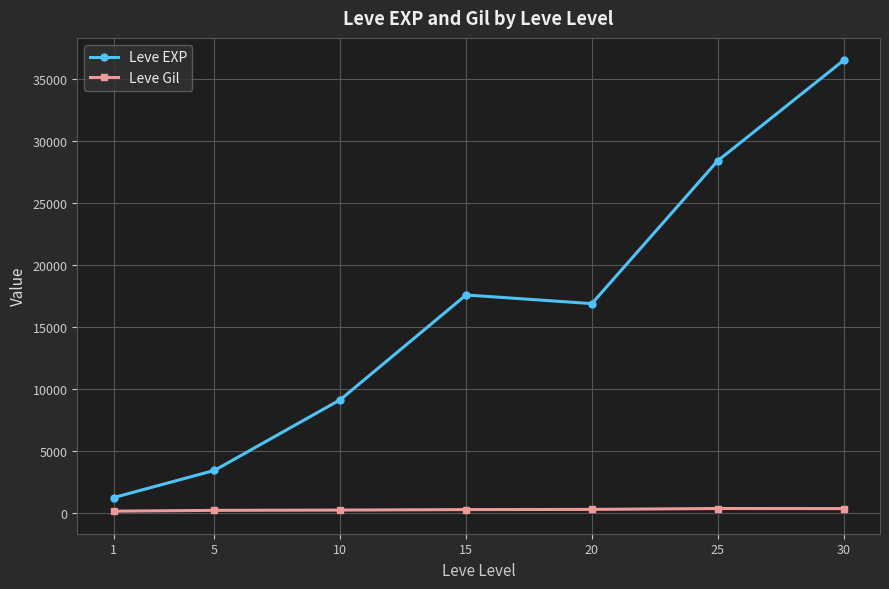

True or false: Leve EXP and Leve Gil cross at least once.

False